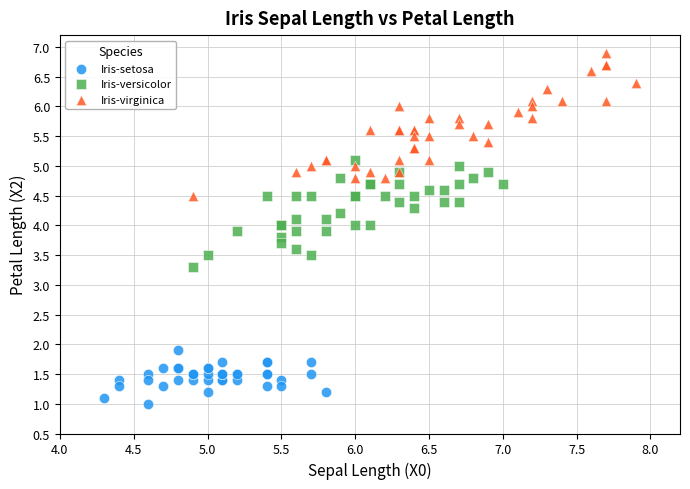

Which series has the widest spread of Y values?

Iris-virginica